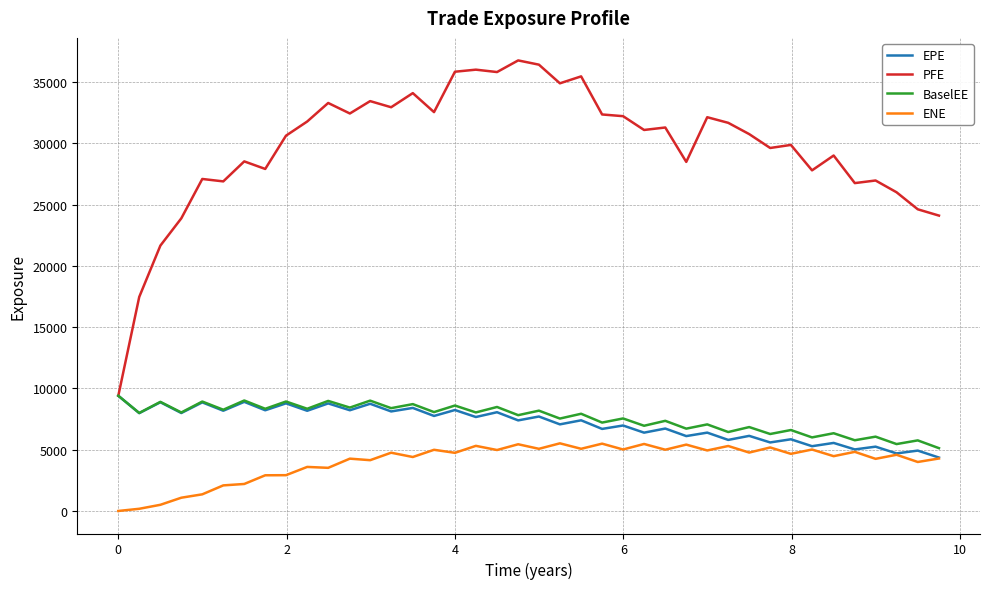

Which series has the largest total across all categories?

PFE